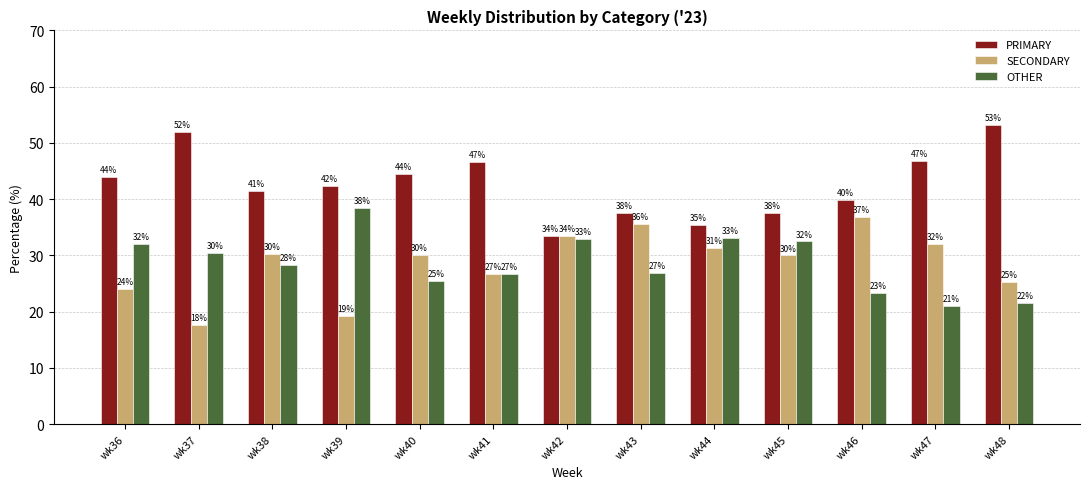

At which label is SECONDARY closest to 27?

wk41